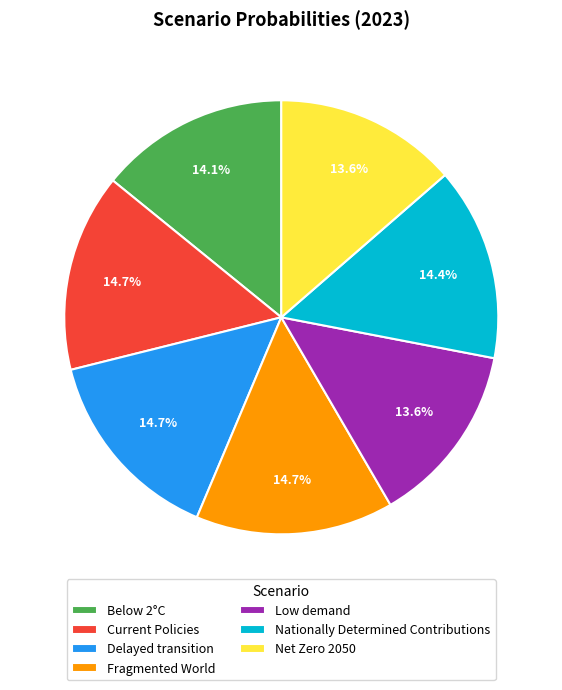

To the nearest percent, what percentage of the pie is Net Zero 2050?

14%